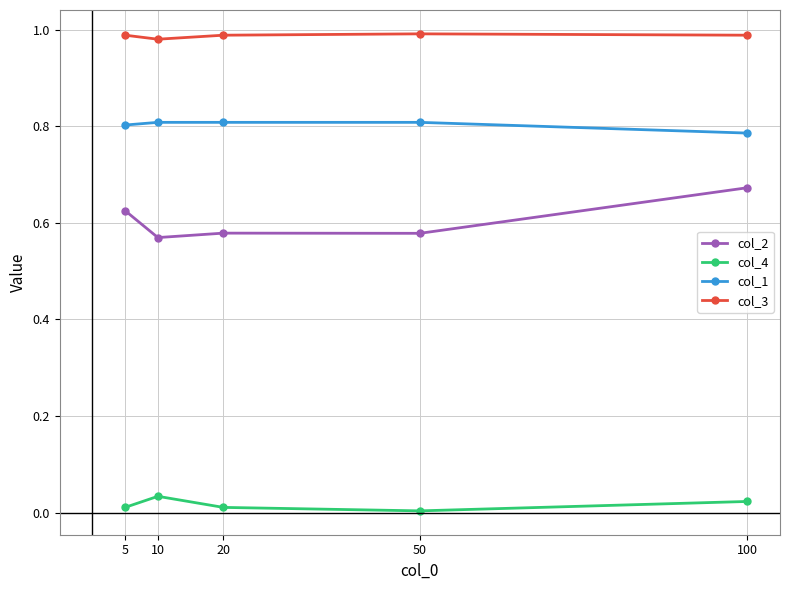

True or false: col_3 and col_4 cross at least once.

False